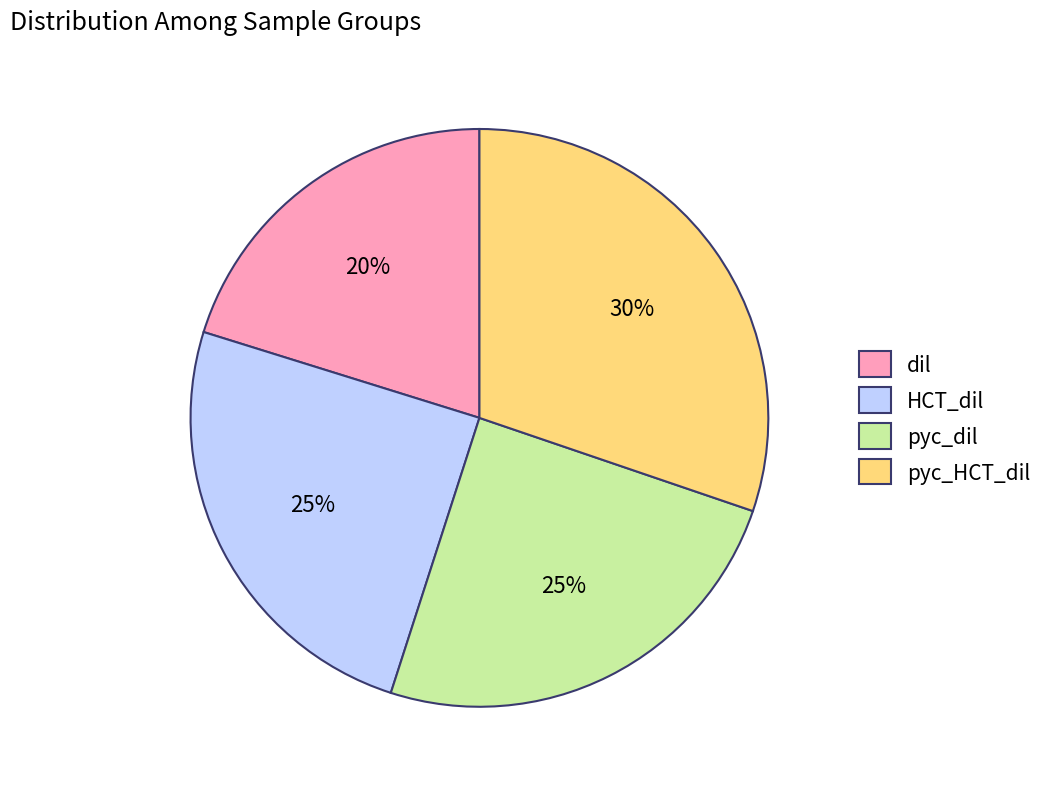

Is the sum of pyc_dil and dil greater than half?

No